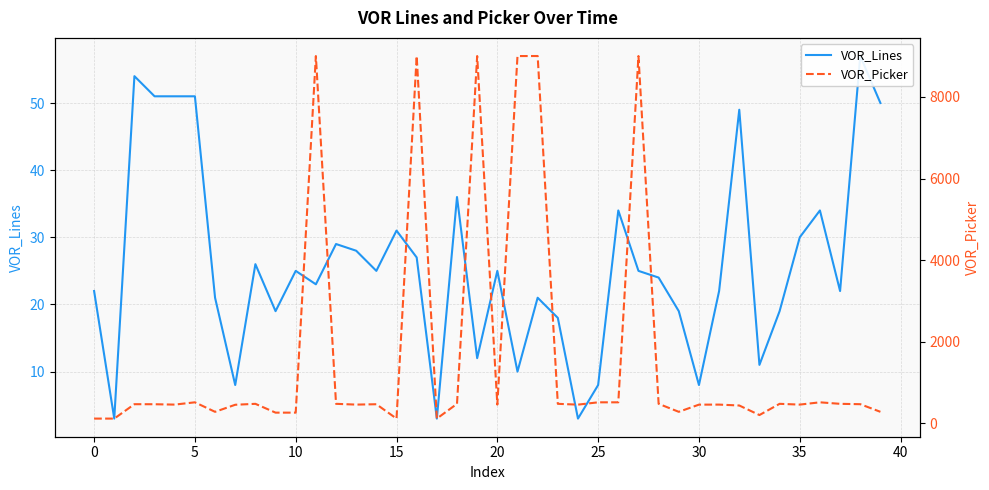

Which series has the largest range (max minus min)?

VOR_Picker